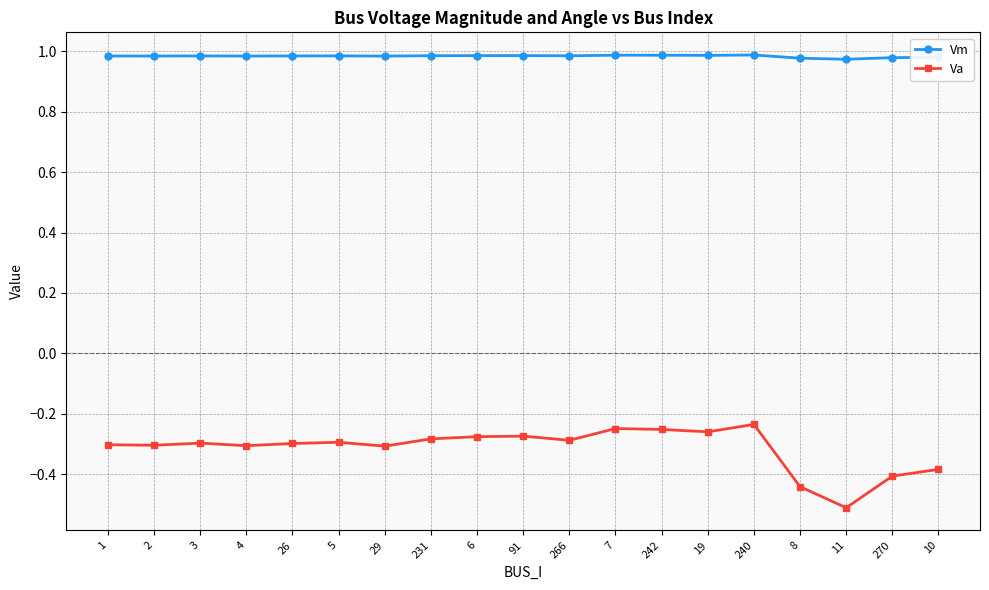

The Va series shows -0.1 at 266. True or false?

False